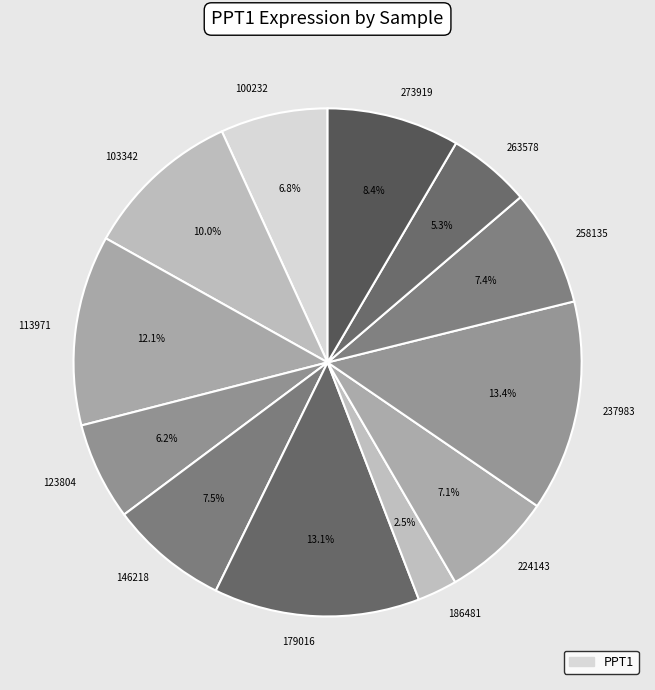

How many slices are in this pie chart?

12